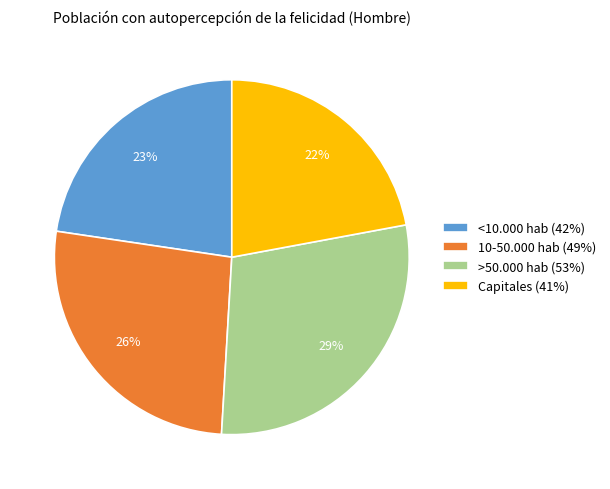

To the nearest percent, what is the difference between the Capitales and >50.000 hab slice percentages?

7%